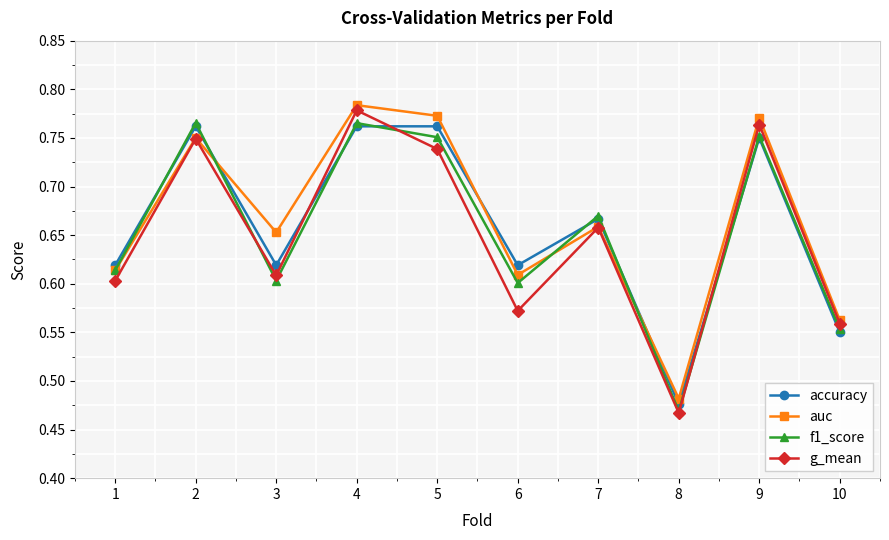

Where is the first local minimum for g_mean?

3